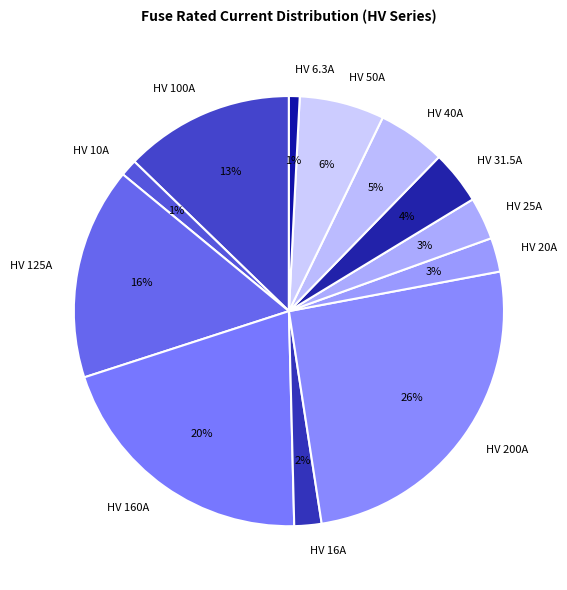

Does any single category account for the majority?

No